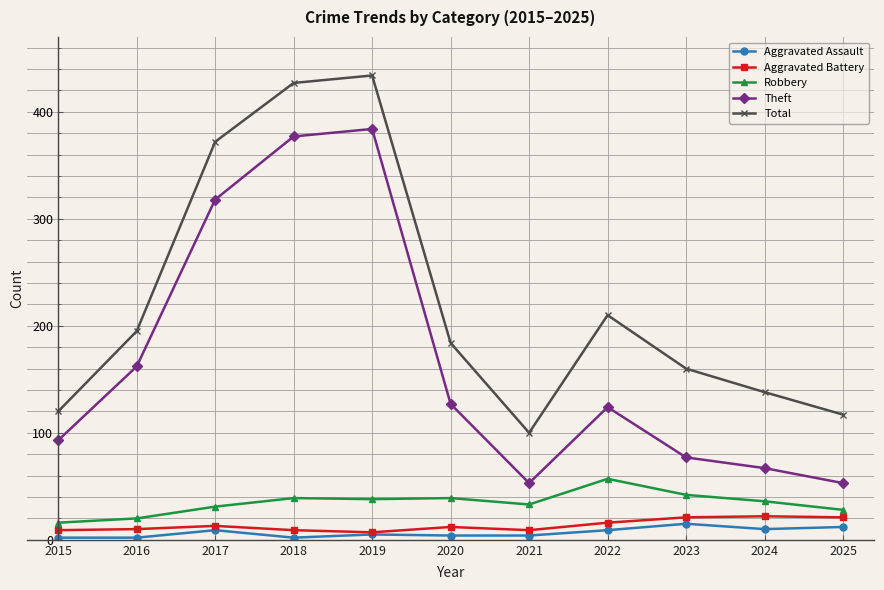

What is the difference between the maximum and minimum values in the Total series?

334